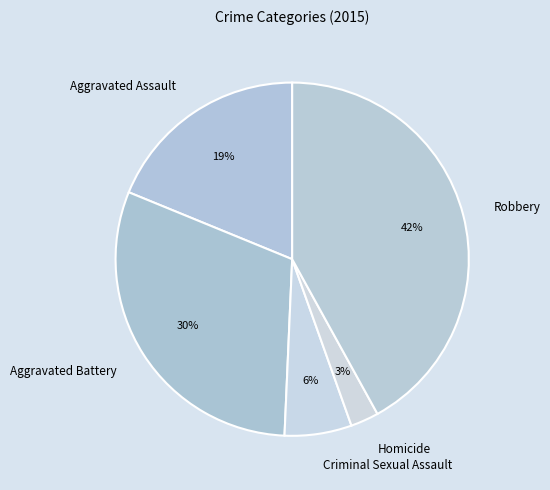

What percentage is the Aggravated Assault slice, to the nearest percent?

19%